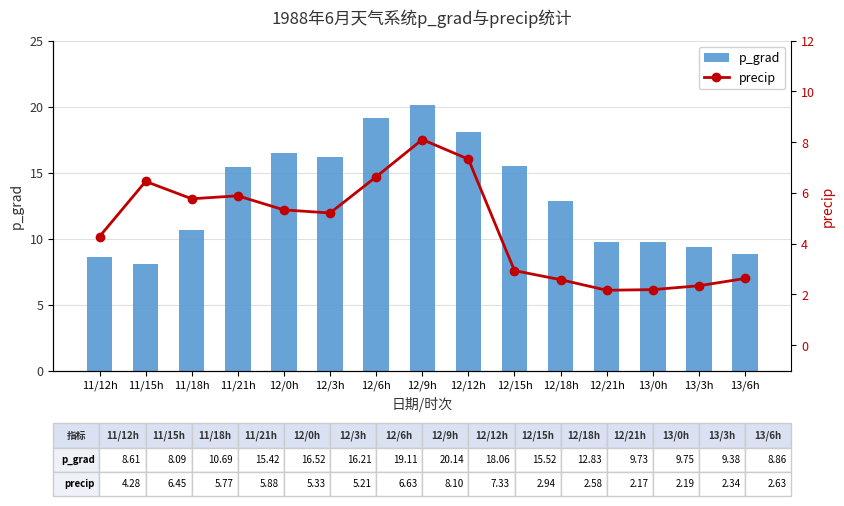

Reading left to right, list all the values displayed in this chart.

p_grad: 8.6	8.1	10.7	15.4	16.5	16.2	19.1	20.1	18.1	15.5	12.8	9.7	9.8	9.4	8.9
precip: 4.3	6.5	5.8	5.9	5.3	5.2	6.6	8.1	7.3	2.9	2.6	2.2	2.2	2.3	2.6